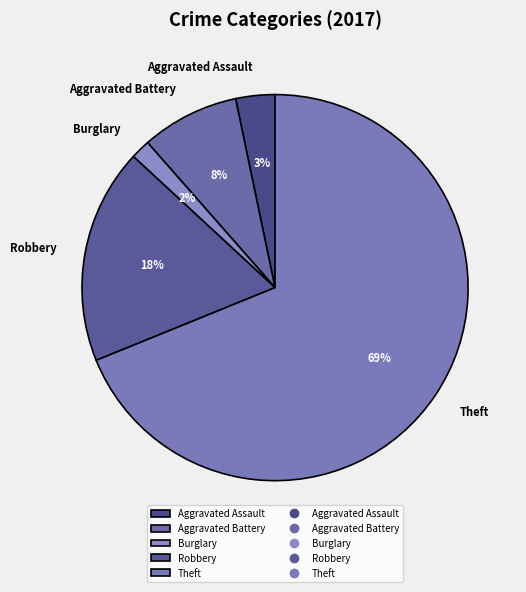

Rank the categories by value from highest to lowest.

Theft, Robbery, Aggravated Battery, Aggravated Assault, Burglary